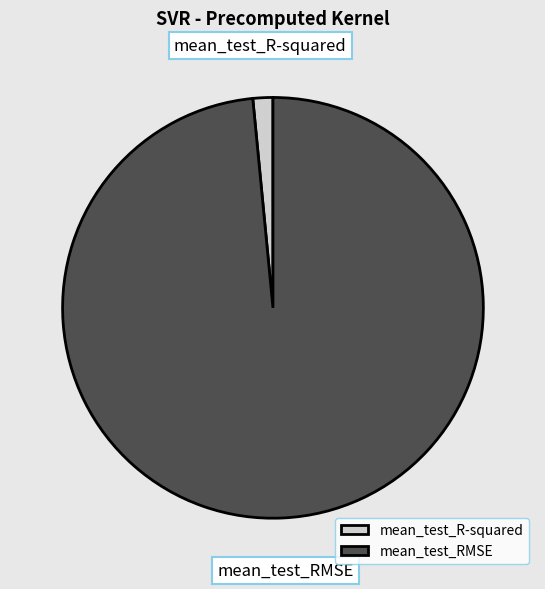

Do mean_test_R-squared and mean_test_RMSE together represent more than half of the pie?

Yes